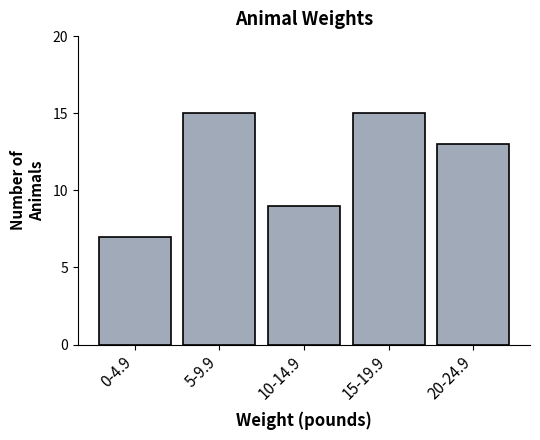

Reading left to right, transcribe all the data shown in this chart.

7	15	9	15	13